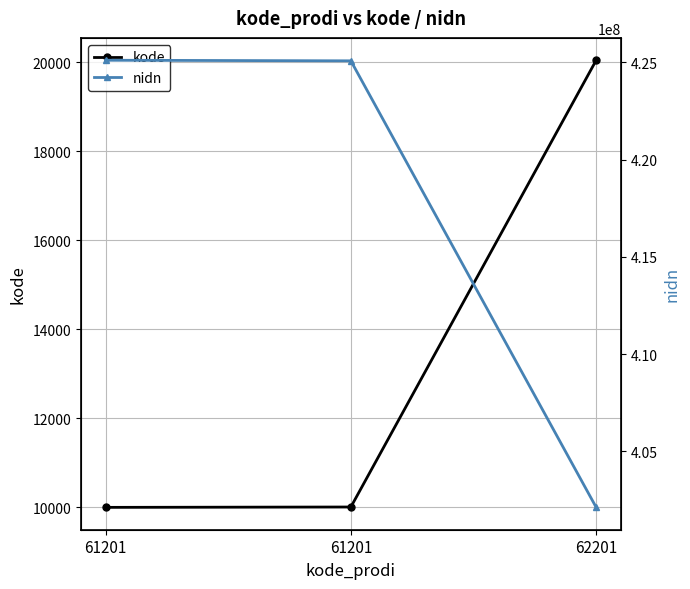

Reading left to right, transcribe all the data shown in this chart.

kode: 10002	10010	20050
nidn: 425107004	425076804	402127904